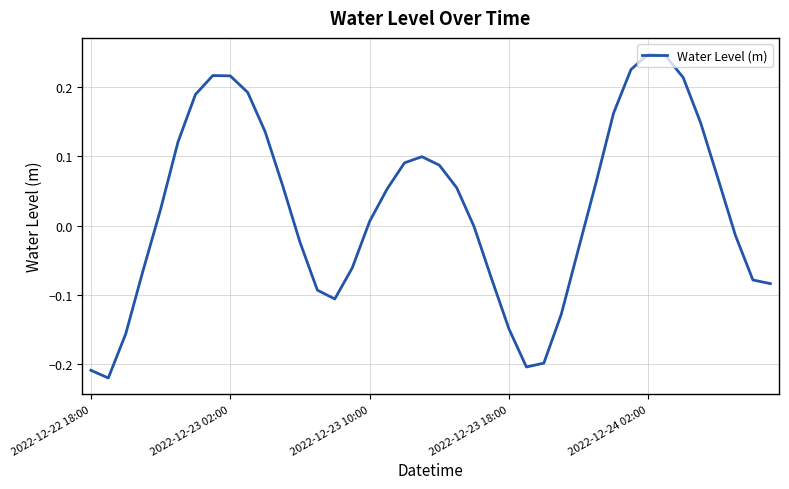

What is the difference between the maximum and minimum values?

0.5